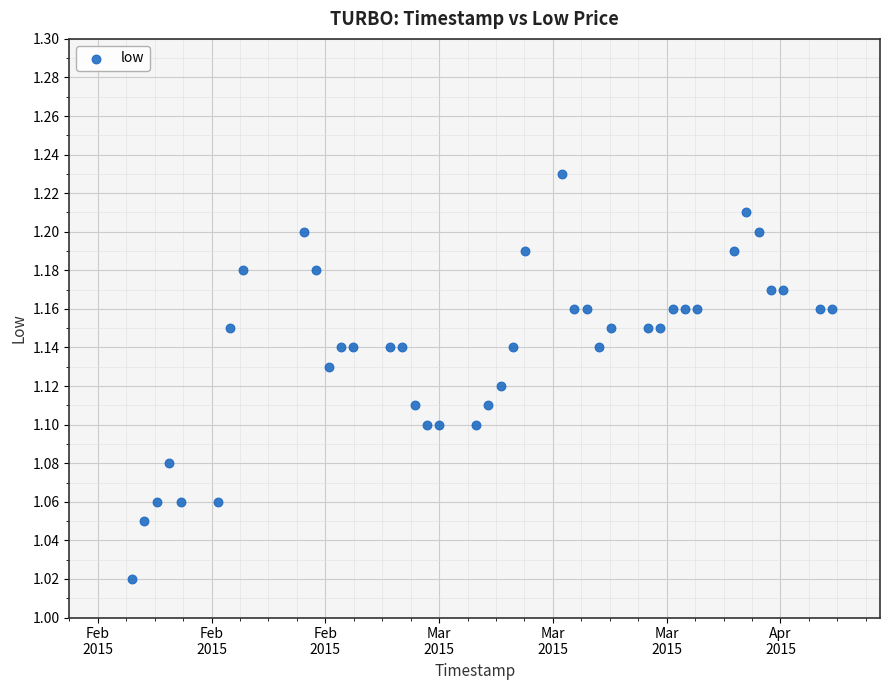

What is the range of X values (max minus min)?

4924800.0